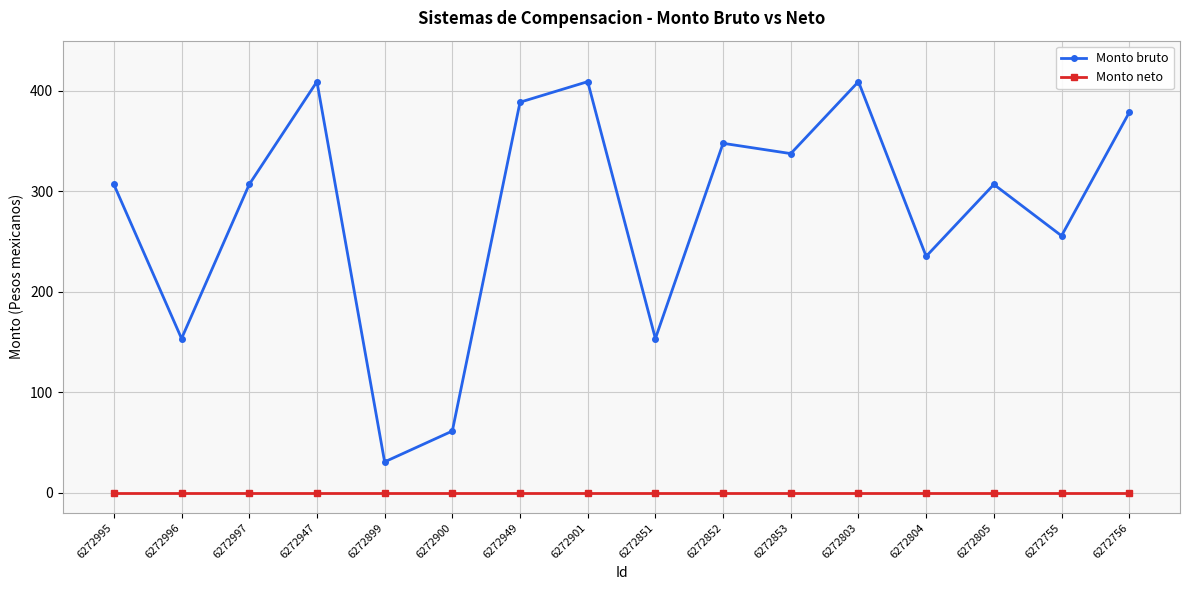

Which series has the largest range (max minus min)?

Monto bruto